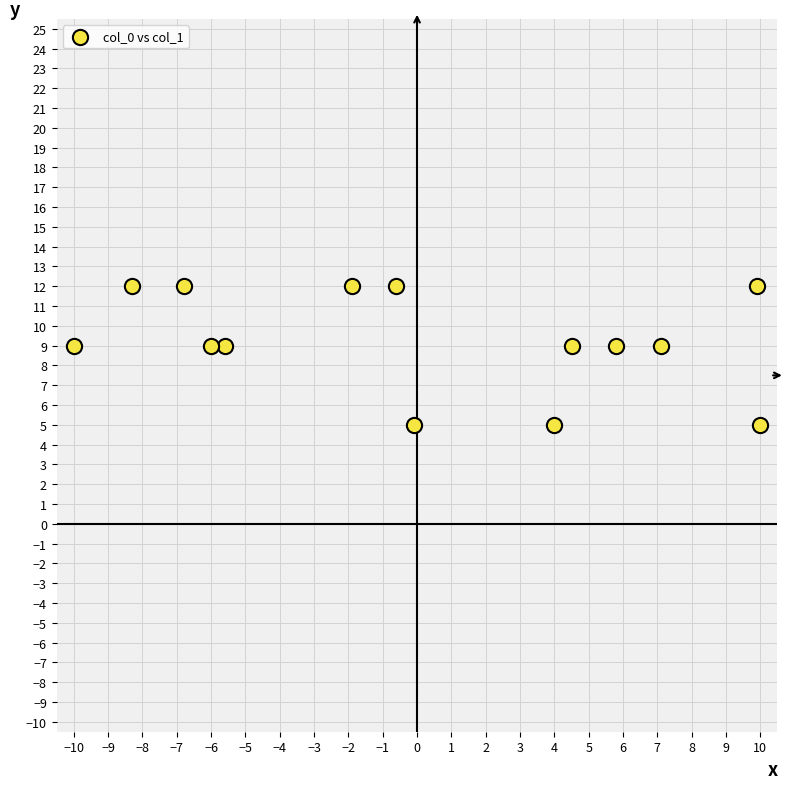

What is the range of Y values (max minus min)?

7